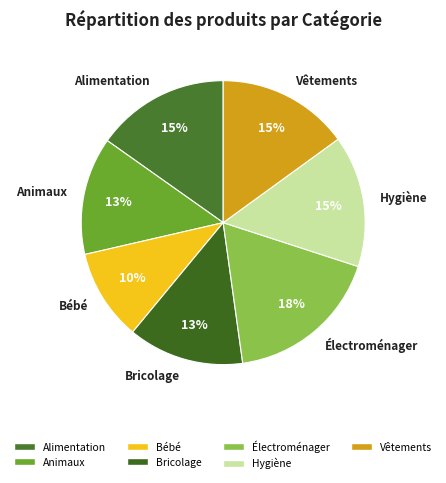

Is it true that Bébé is 10% of the pie?

True